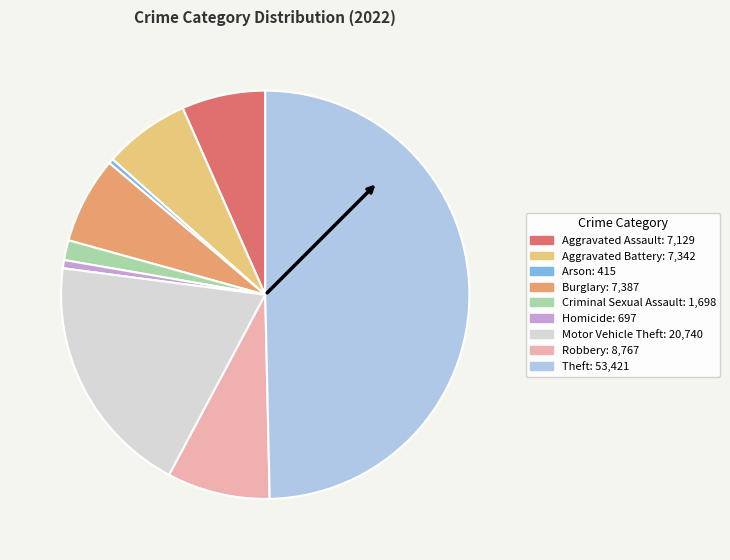

Do Arson and Motor Vehicle Theft together represent more than half of the pie?

No